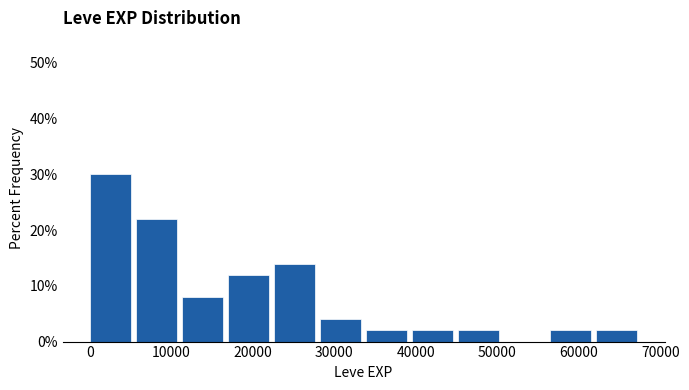

Reading left to right, transcribe this chart: for each bar, give the range it covers on the x-axis and its height. Neither the bar edges nor the heights are printed on the chart, so give them approximately, as read against the axes.

0 to 6000: 30
6000 to 11000: 22
11000 to 17000: 8
17000 to 23000: 12
23000 to 28000: 14
28000 to 34000: 4
34000 to 40000: 2
40000 to 45000: 2
45000 to 51000: 2
51000 to 56000: 0
56000 to 62000: 2
62000 to 68000: 2